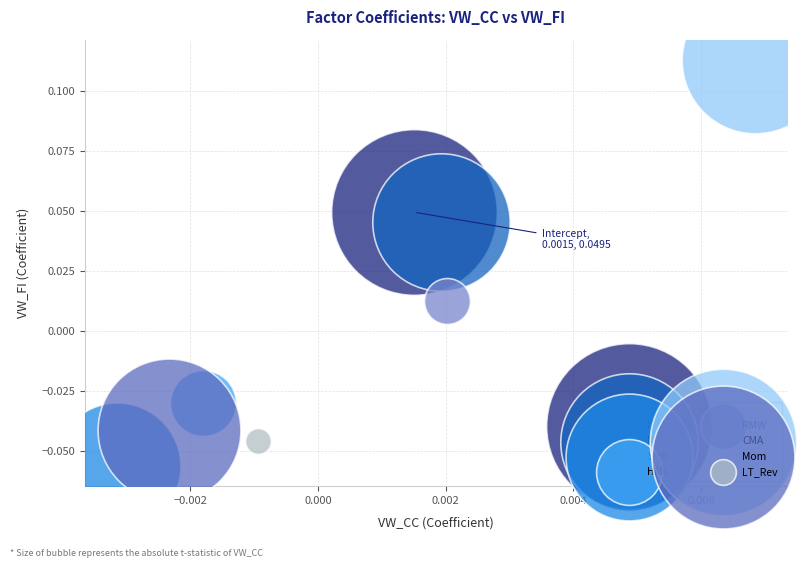

Which series contains the highest Y value?

CMA